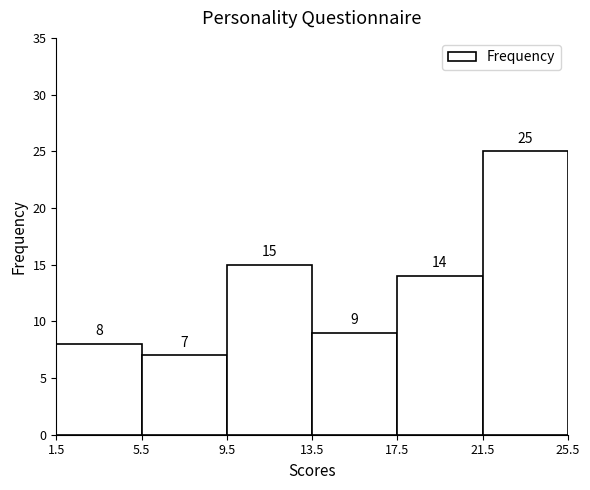

What is the height of the bar covering 1.5 to 5.5 on the x-axis?

8